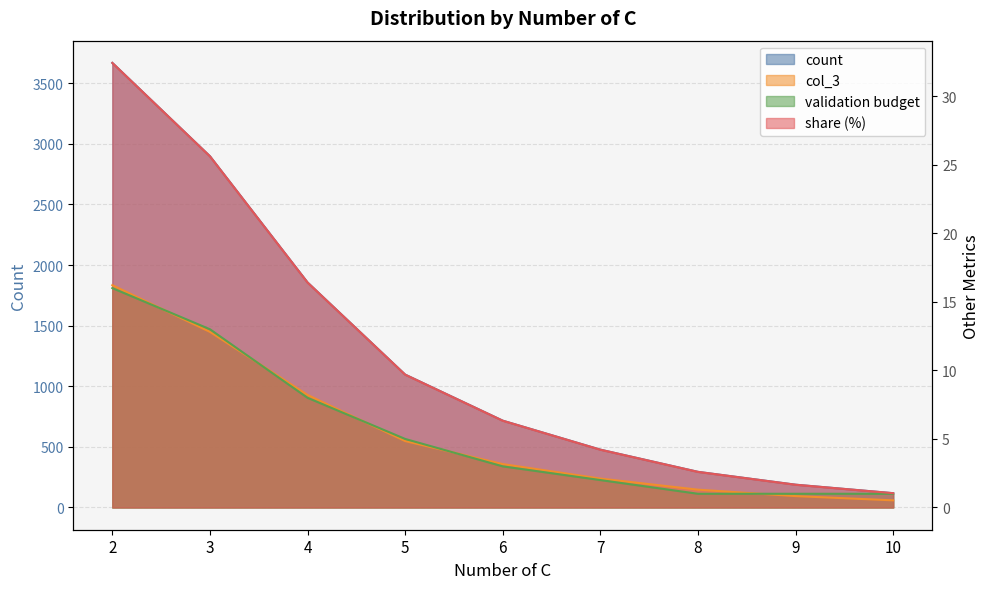

True or false: count has more than 1 points higher than both neighbors.

False